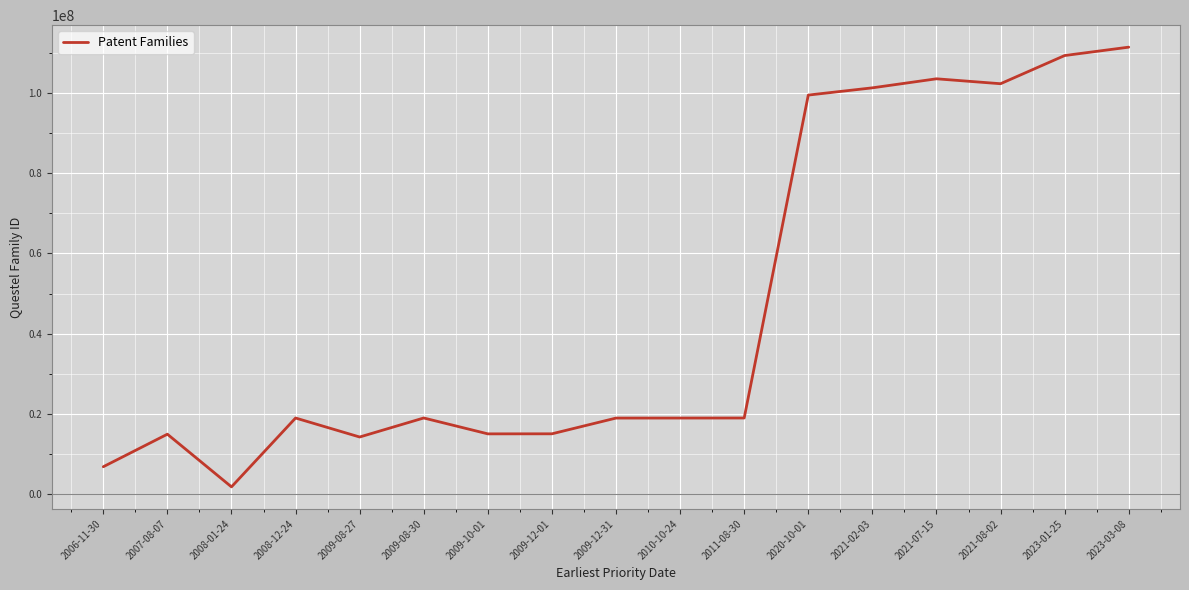

The value at 2009-08-30 is 9072200. True or false?

False